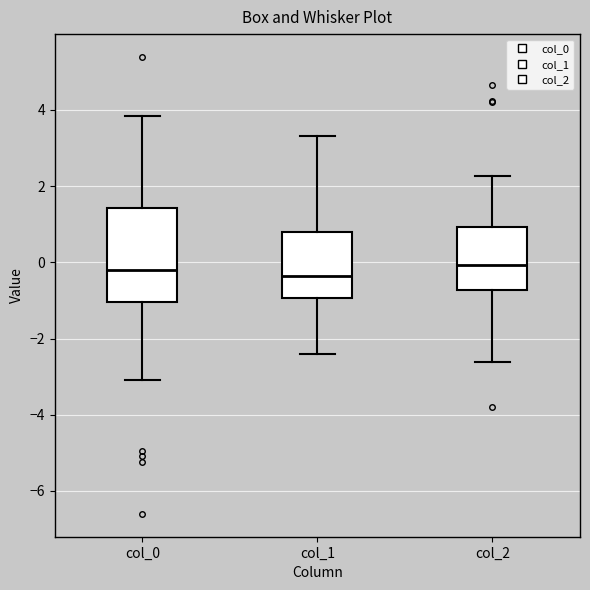

Reading left to right, read every box against the y-axis: the position of its median line, the range the box covers, and the ends of its whiskers. The values are not printed on the chart, so give them approximately, as read against the axis.

col_0: median -0.2, box -1.0 to 1.4, whiskers -3.0 to 3.8
col_1: median -0.4, box -1.0 to 0.8, whiskers -2.4 to 3.4
col_2: median 0.0, box -0.8 to 1.0, whiskers -2.6 to 2.2